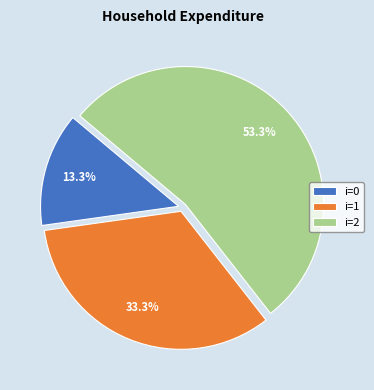

How many slices are in this pie chart?

3